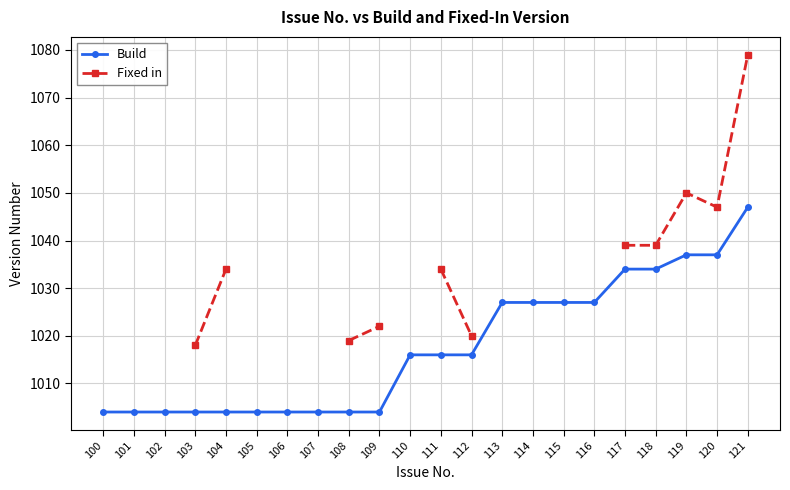

Is it true that Build equals 617.1 at 110?

False